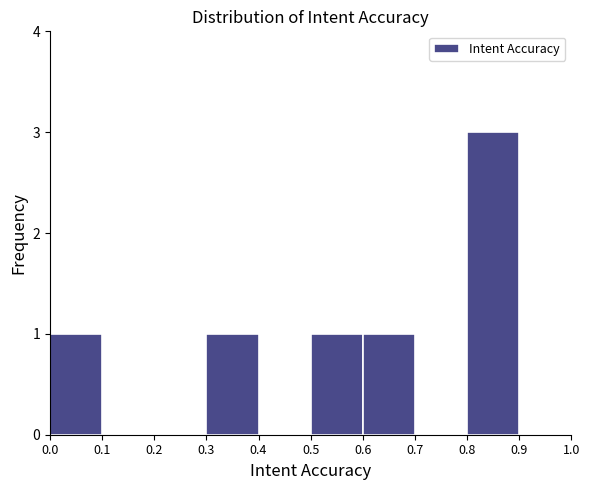

Reading left to right, transcribe this chart: for each bar, give the range it covers on the x-axis and its height. The values are not printed on the chart, so give them approximately, as read against the axis.

0.0 to 0.1: 1
0.1 to 0.2: 0
0.2 to 0.3: 0
0.3 to 0.4: 1
0.4 to 0.5: 0
0.5 to 0.6: 1
0.6 to 0.7: 1
0.7 to 0.8: 0
0.8 to 0.9: 3
0.9 to 1.0: 0